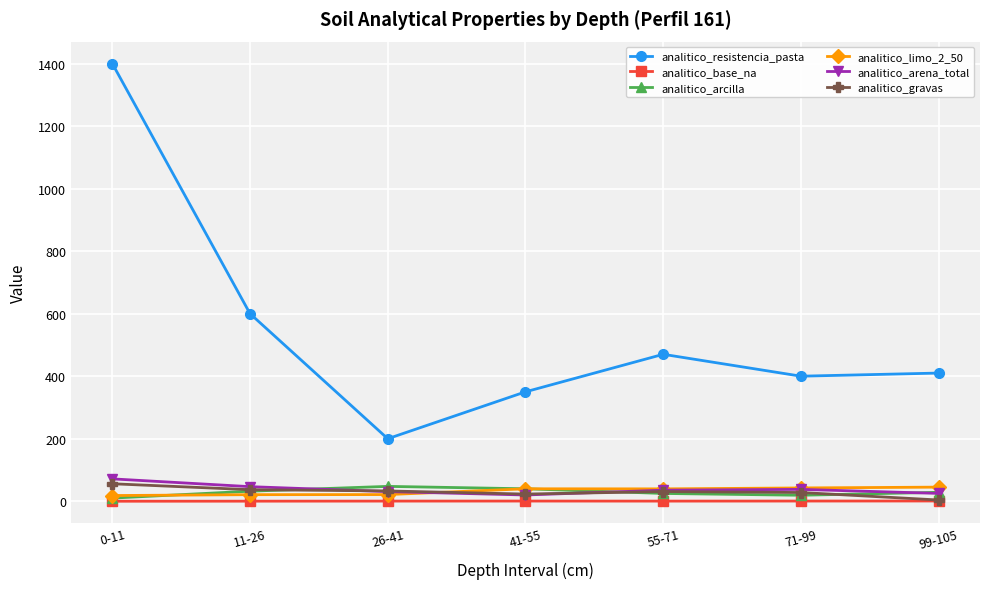

What is the value of the analitico_resistencia_pasta point at the 2nd from the left?

600.0